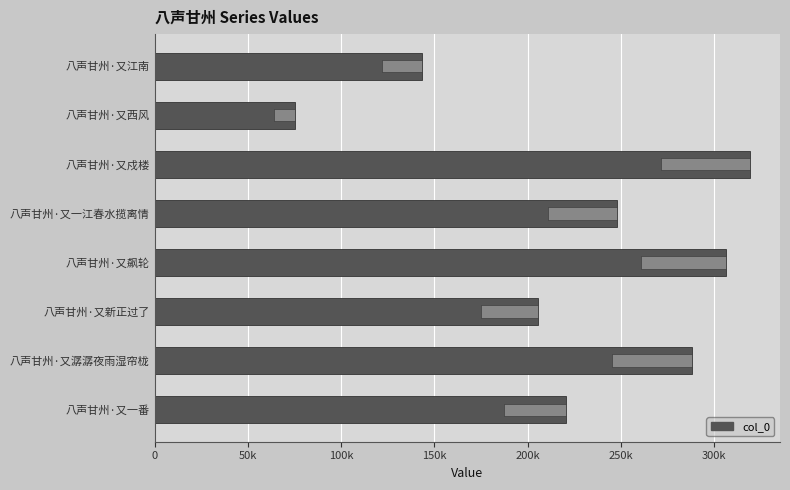

True or false: col_0 has a value of 365968.0 at 八声甘州·又一江春水揽离情.

False